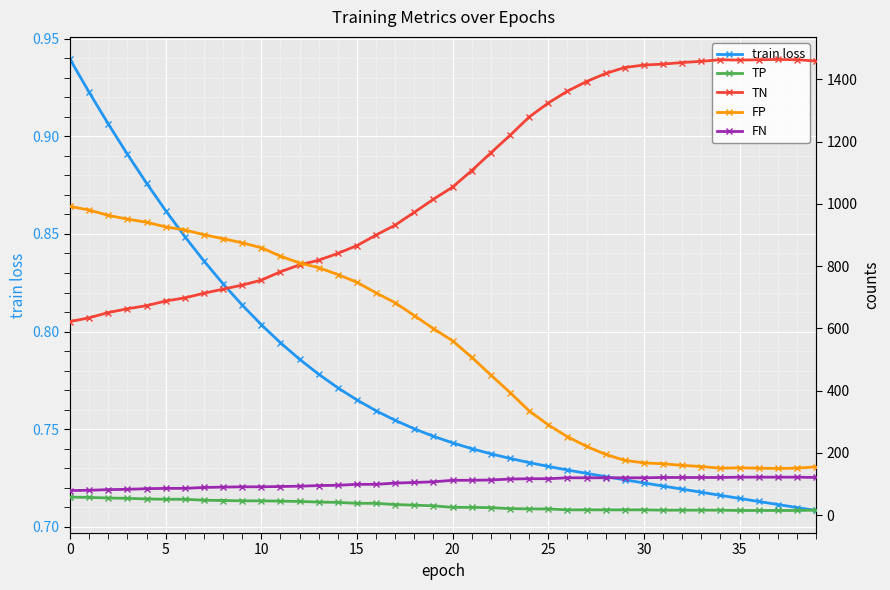

Between 15 and 19, which series saw the biggest shift?

TN